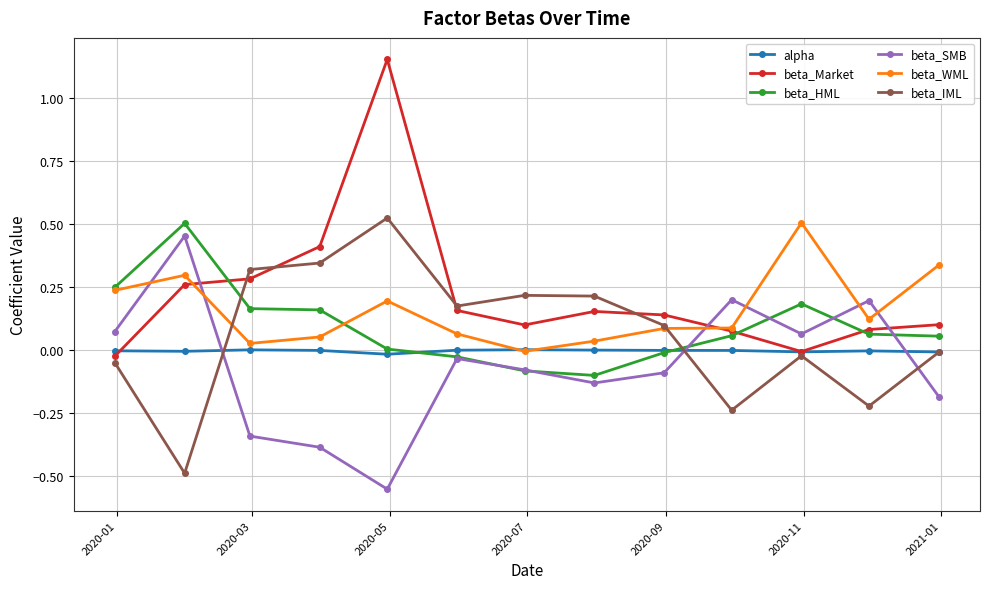

Which series has the largest range (max minus min)?

beta_Market